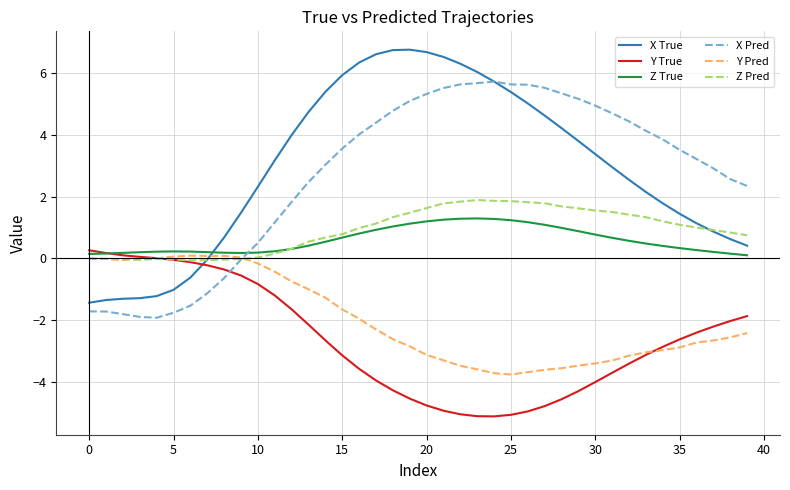

What is the maximum value shown in the chart?

6.8